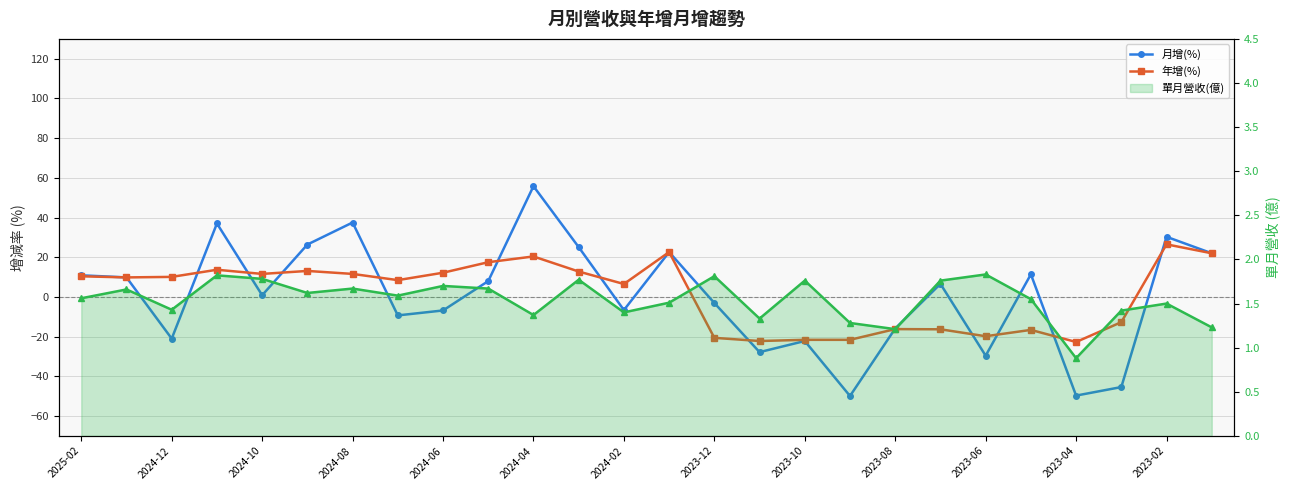

What is the difference between the highest and lowest values at 18?

17.4